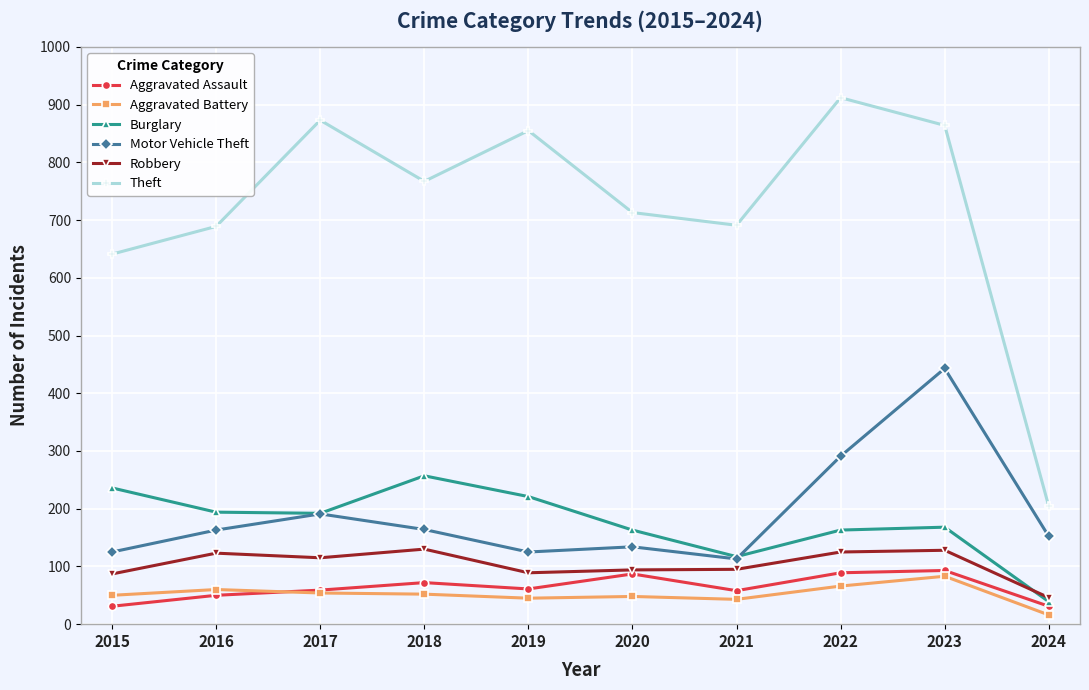

Where is Motor Vehicle Theft nearest to the value 278?

2022